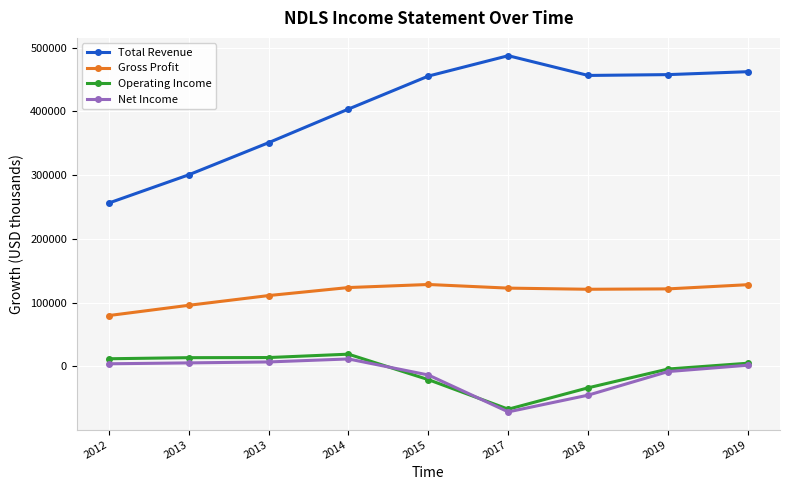

At which category is the sum across all series the highest?

2019